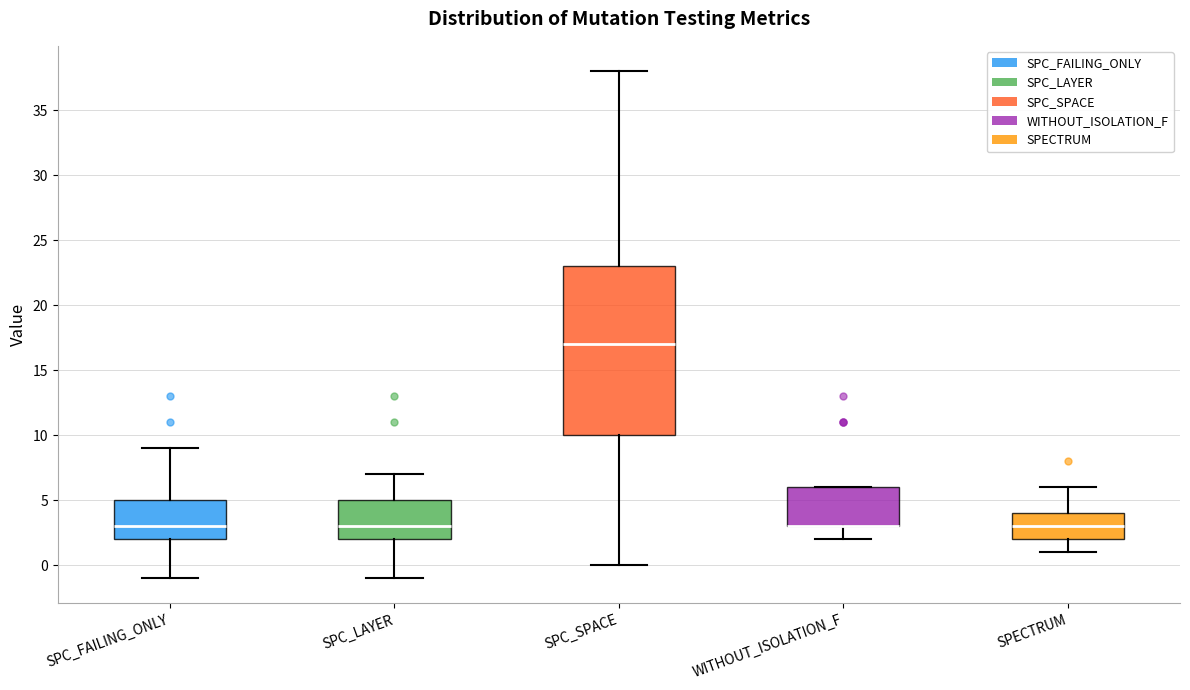

Where does the lower whisker of the box for WITHOUT_ISOLATION_F end on the y-axis? The values are not printed on the chart, so give them approximately, as read against the axis.

2